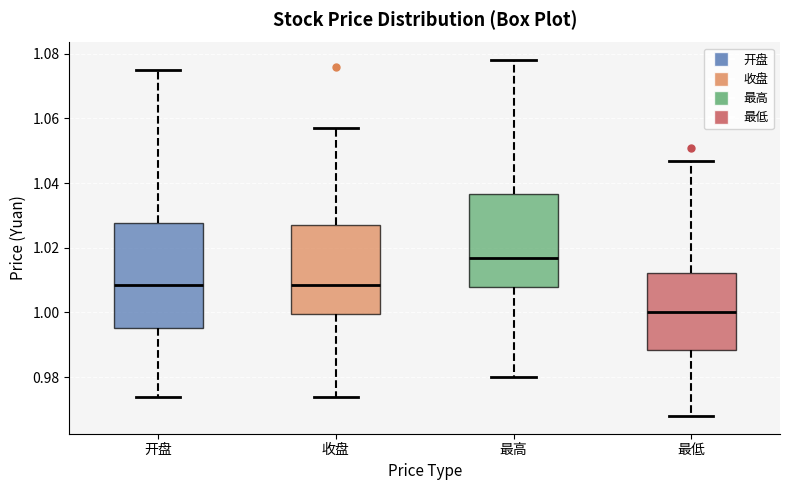

Which box has the lowest median line?

最低